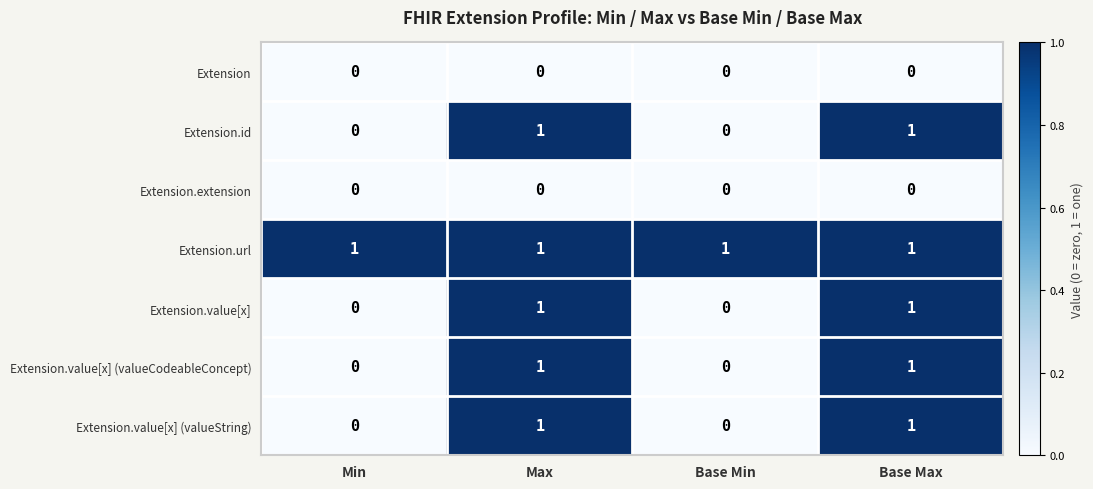

What is the sum of all Extension.url values?

4